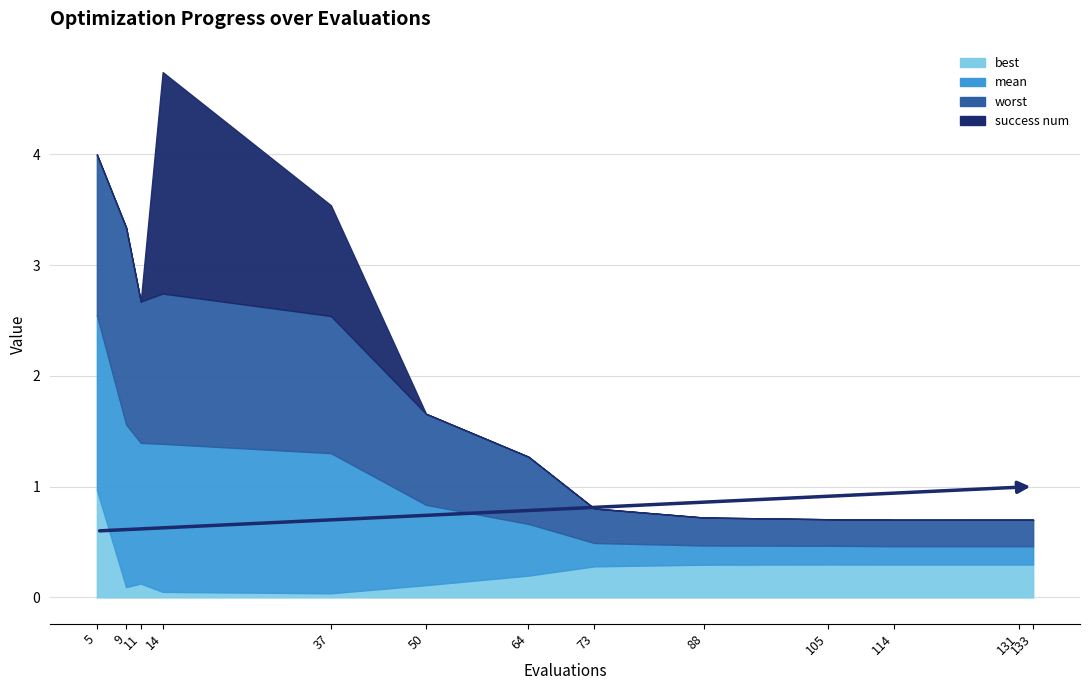

Does the chart have visible grid lines?

Yes